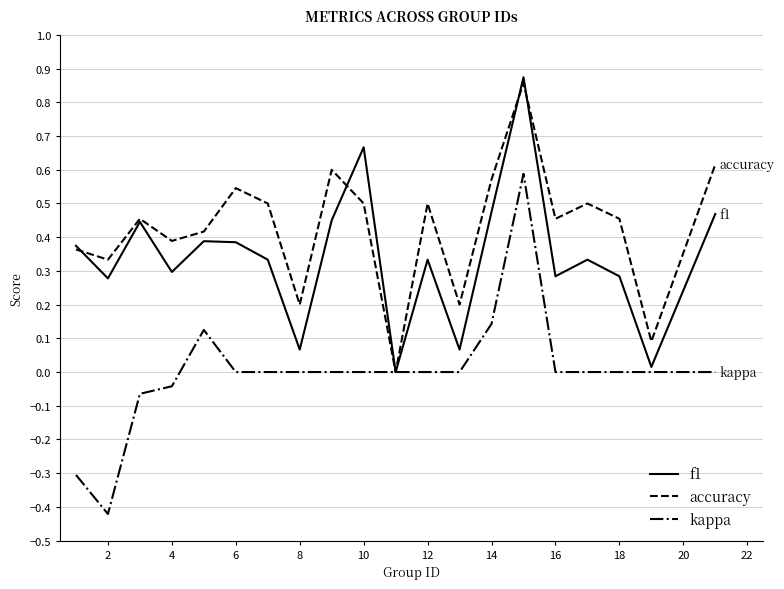

True or false: accuracy and f1 cross at least once.

True